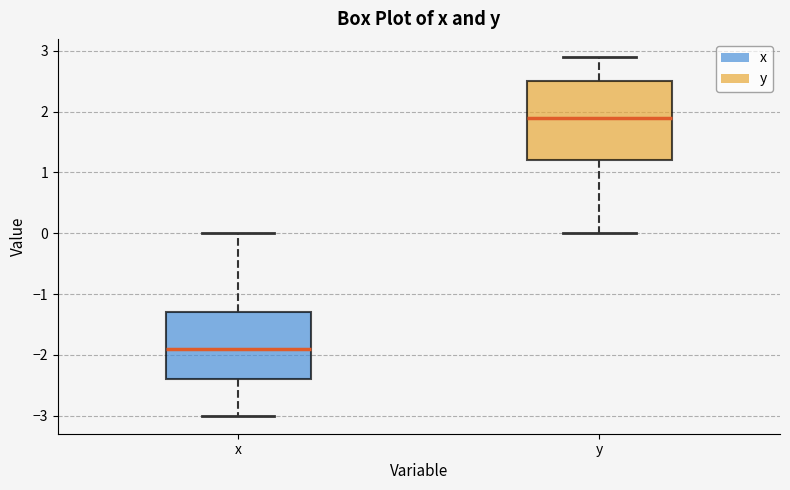

Reading left to right, read every box against the y-axis: the position of its median line, the range the box covers, and the ends of its whiskers. The values are not printed on the chart, so give them approximately, as read against the axis.

x: median -1.9, box -2.4 to -1.3, whiskers -3.0 to 0.0
y: median 1.9, box 1.2 to 2.5, whiskers 0.0 to 2.9